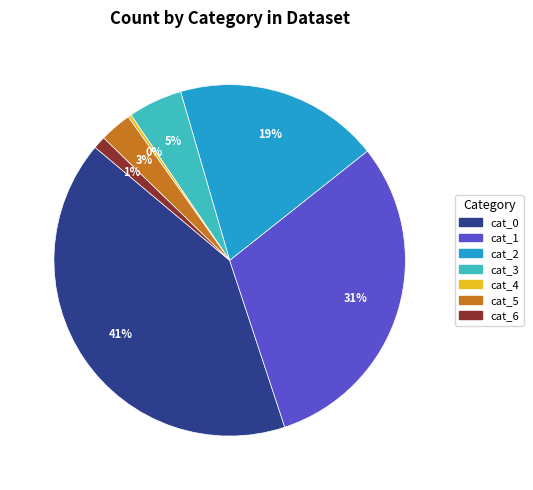

What percentage is the cat_2 slice, to the nearest percent?

19%